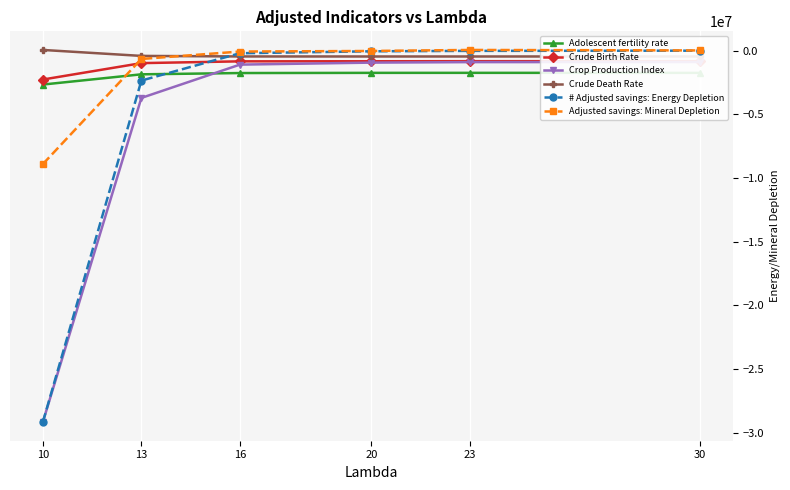

Where does the Crude Death Rate series first go above 0?

10